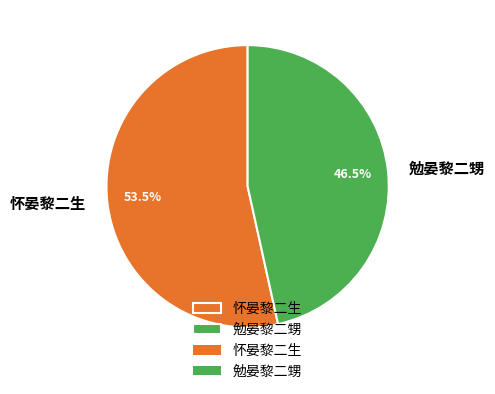

Count the number of slices in the pie.

2